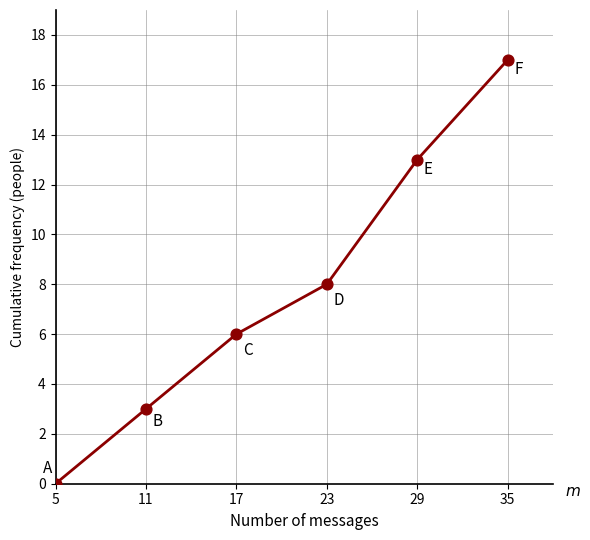

What is the ratio of the value at 17 to the value at 35?

0.4